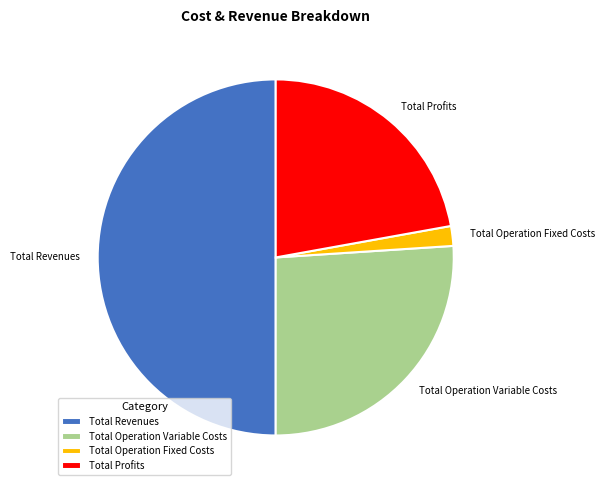

Which category has the smallest portion of the pie?

Total Operation Fixed Costs